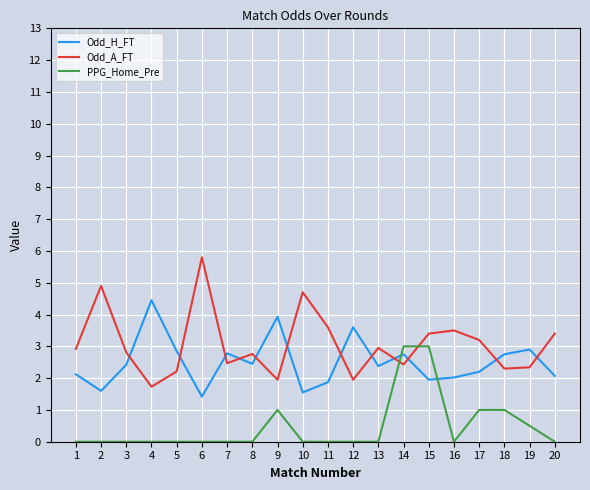

At which category does Odd_A_FT reach its first local peak?

2